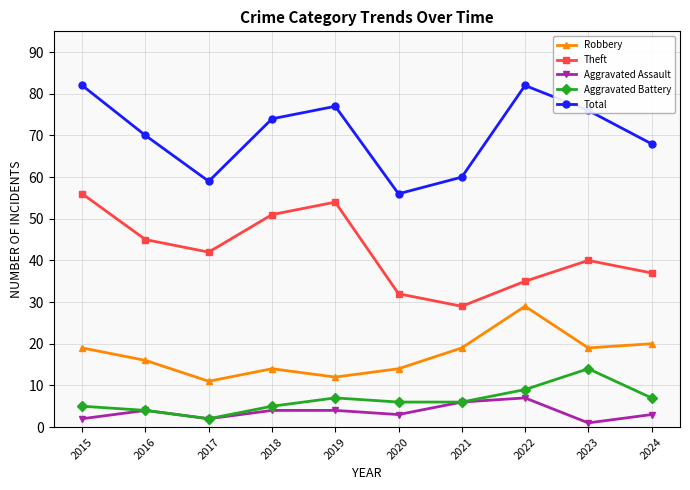

At which label does Theft reach its peak?

2015